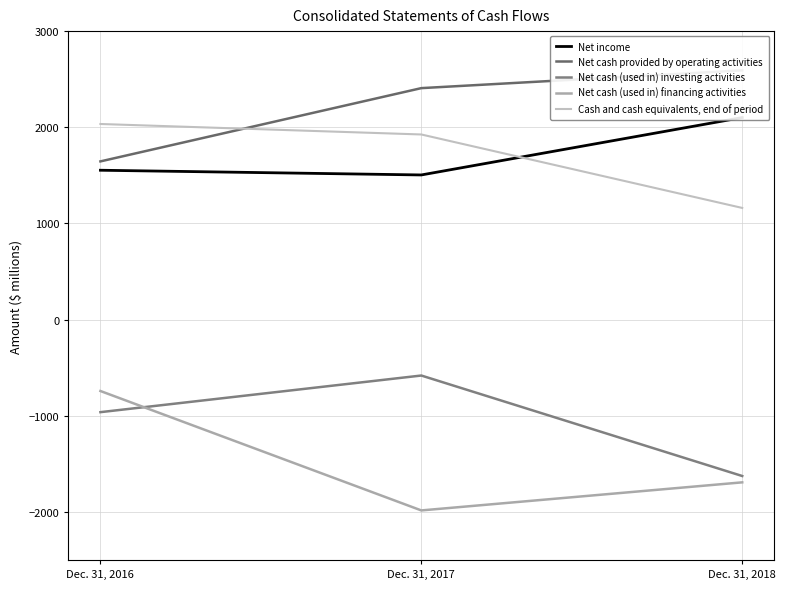

Reading left to right, extract all data points from this chart.

Net income: 1553	1504	2101
Net cash provided by operating activities: 1645	2407	2592
Net cash (used in) investing activities: -963	-582	-1627
Net cash (used in) financing activities: -743	-1985	-1693
Cash and cash equivalents, end of period: 2034	1925	1161